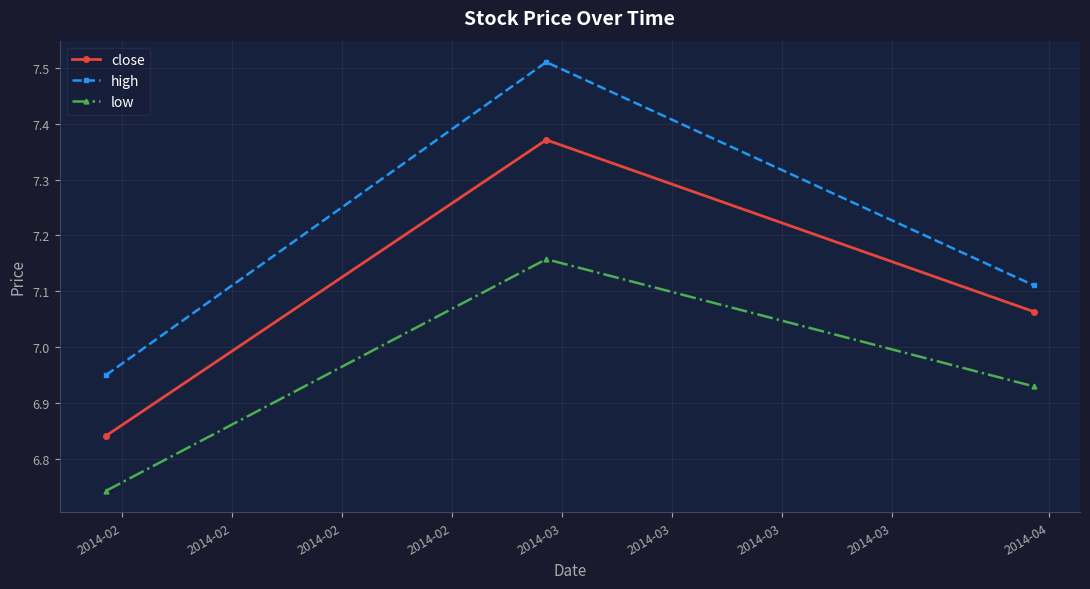

List the series in order of their peak value, lowest first.

low, close, high